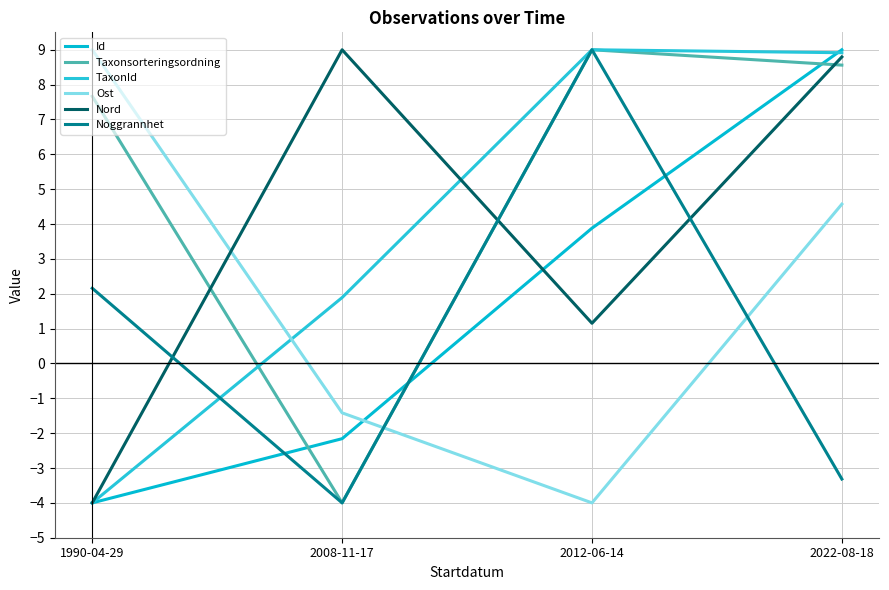

What are all the series names shown in the legend?

Id, Taxonsorteringsordning, TaxonId, Ost, Nord, Noggrannhet